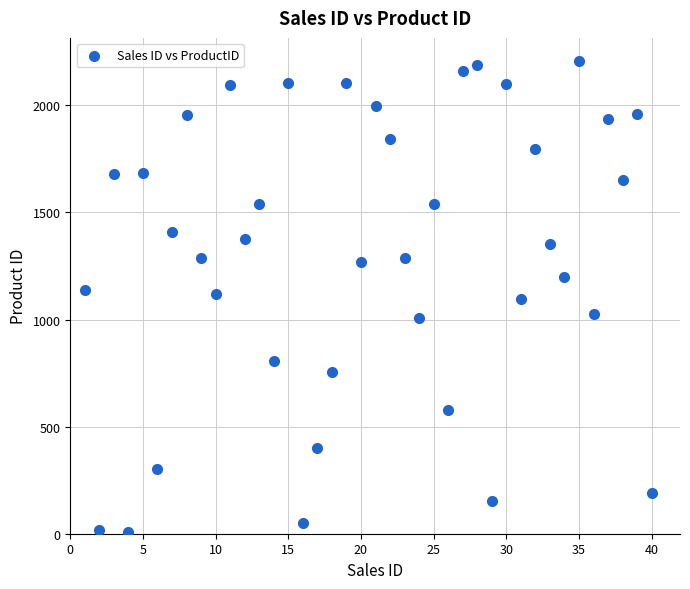

What is the range of Y values (max minus min)?

2195